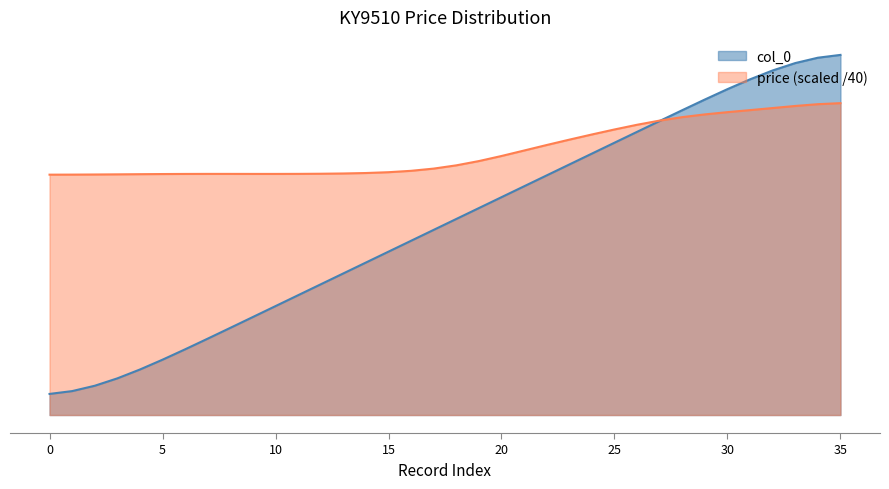

What is the value of the 17th point from the left?

16.0